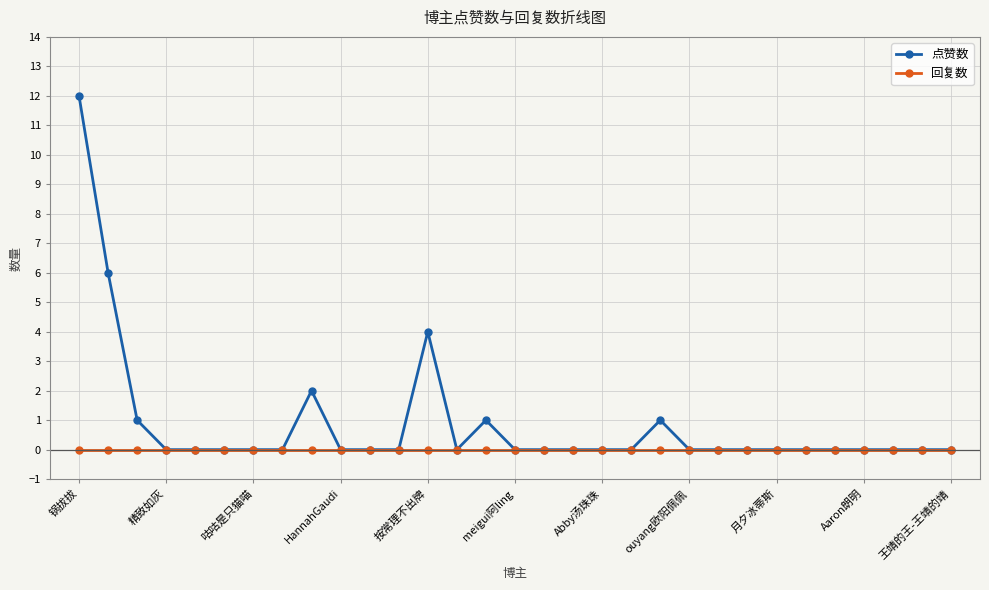

How many lines are shown in the chart?

2